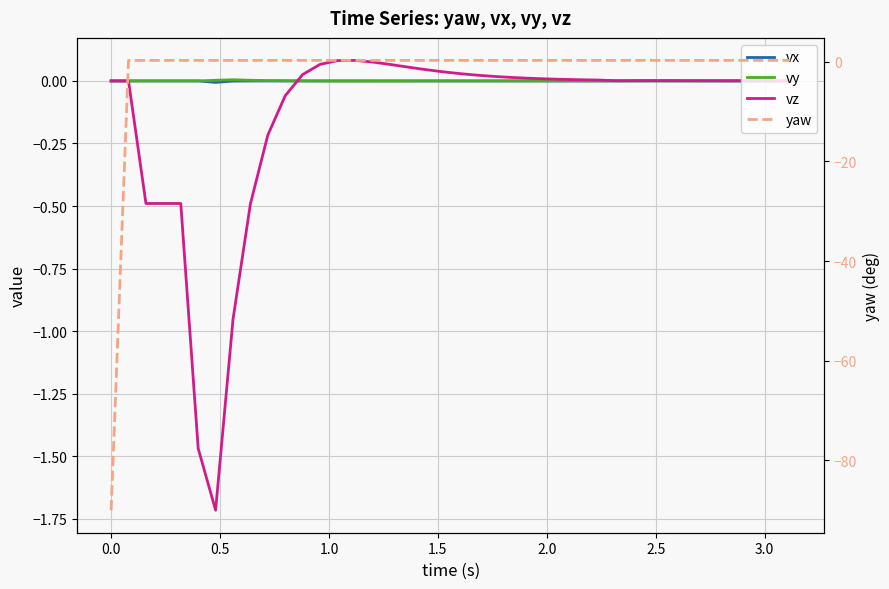

What are all the series names shown in the legend?

vx, vy, vz, yaw